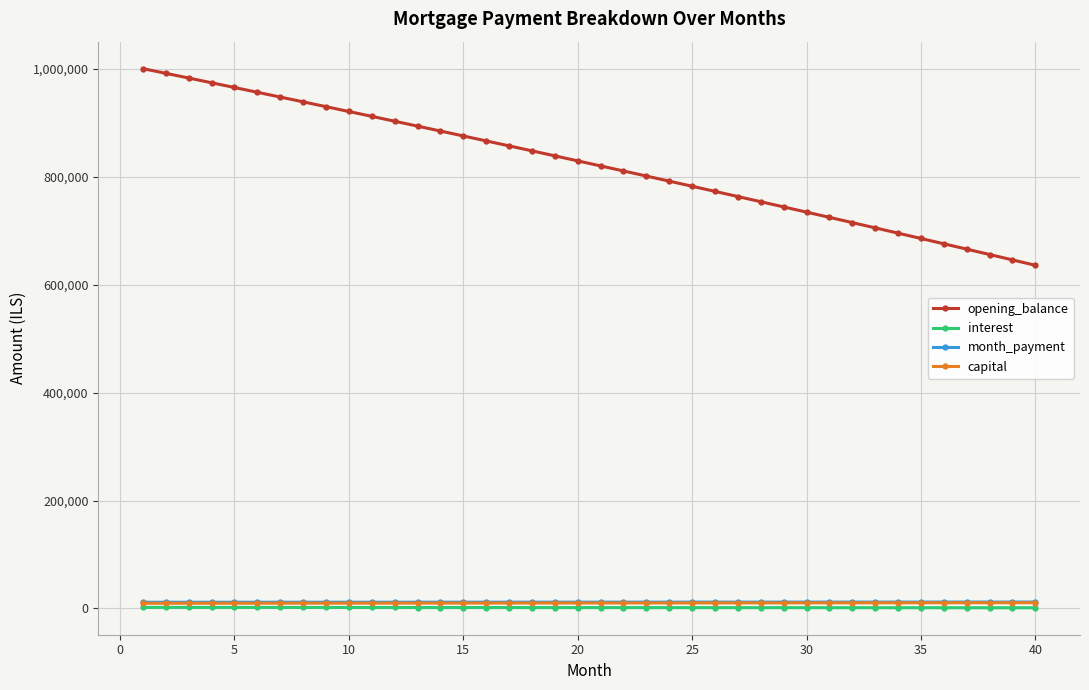

Does the chart display data point markers on the line(s)?

Yes